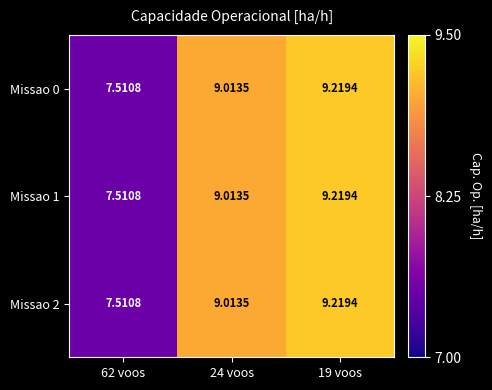

Is the value of Missao 1 at 24 voos greater than the value of Missao 0 at 62 voos?

Yes